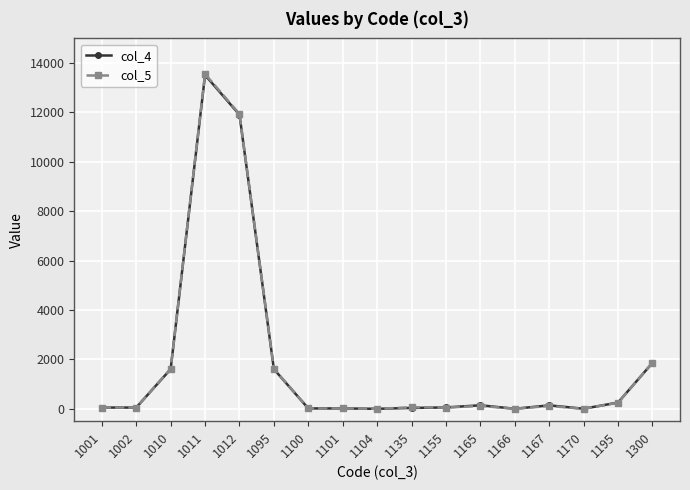

Is it true that col_4 equals 36 at 1135?

True